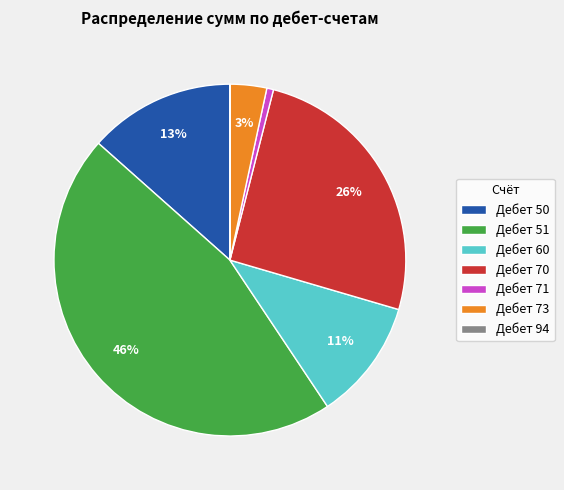

Is there a majority slice in this chart?

No